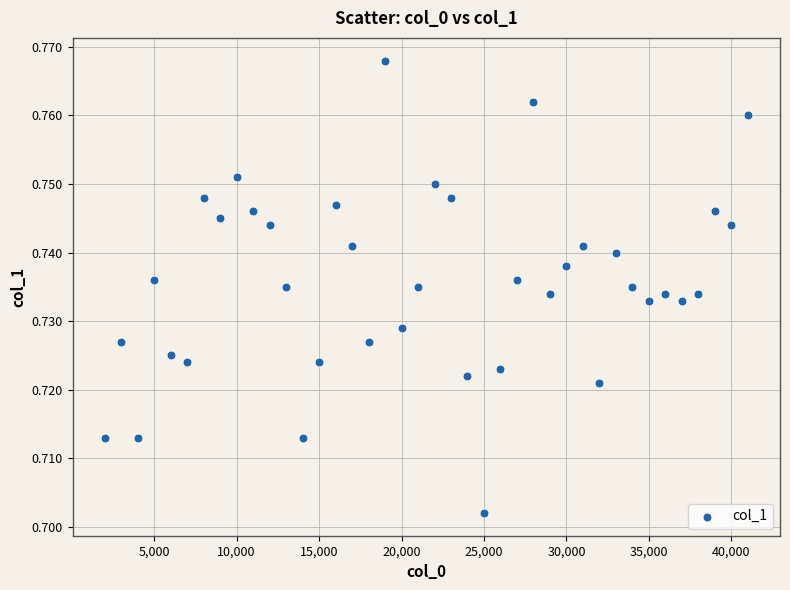

What is the range of X values (max minus min)?

39000.0